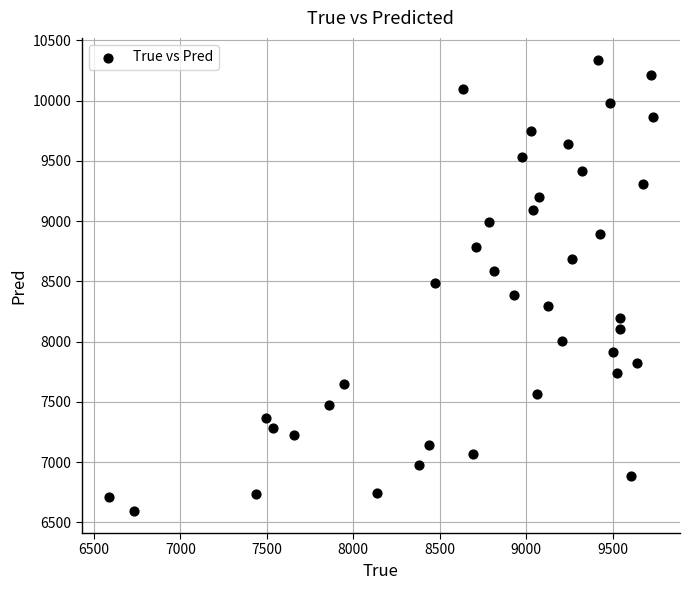

What is the range of X values (max minus min)?

3146.0